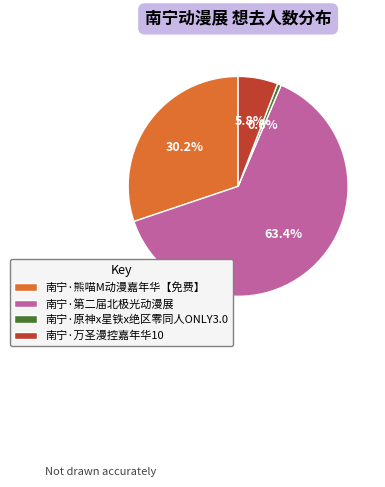

Which has a higher value, 南宁·第二届北极光动漫展 or 南宁·熊喵M动漫嘉年华【免费】?

南宁·第二届北极光动漫展